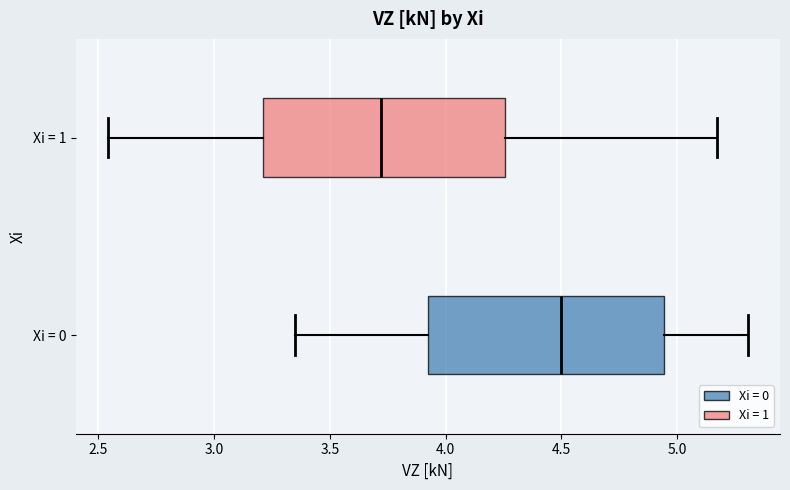

Which box has the furthest to the left median line?

Xi = 1